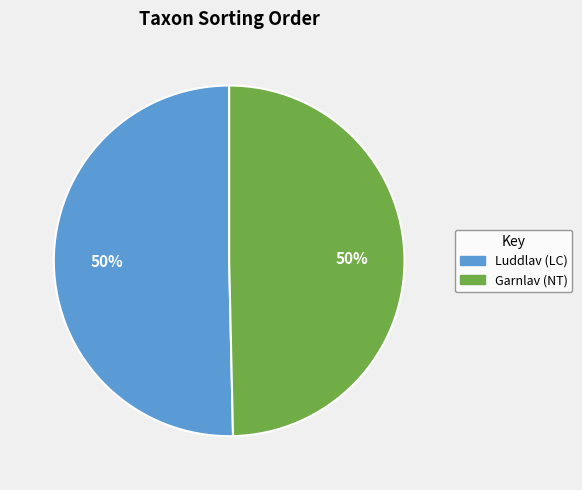

How many segments does this pie chart have?

2